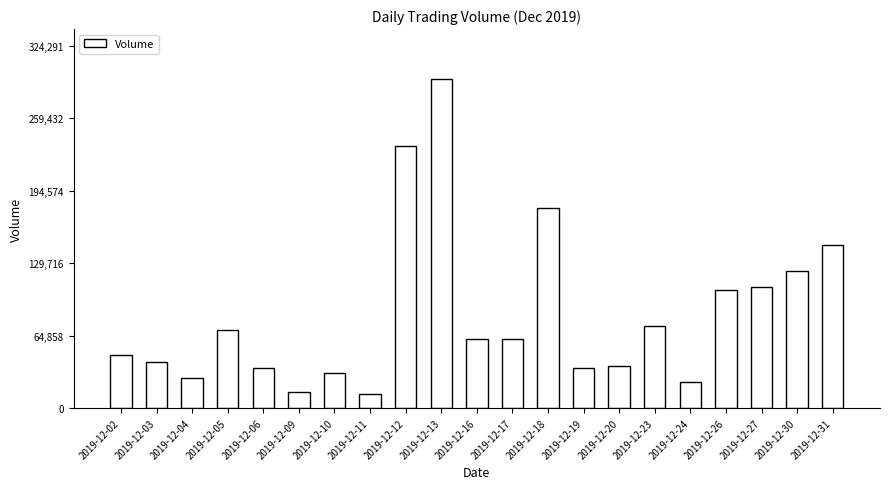

Where is the data nearest to the value 153478?

2019-12-31